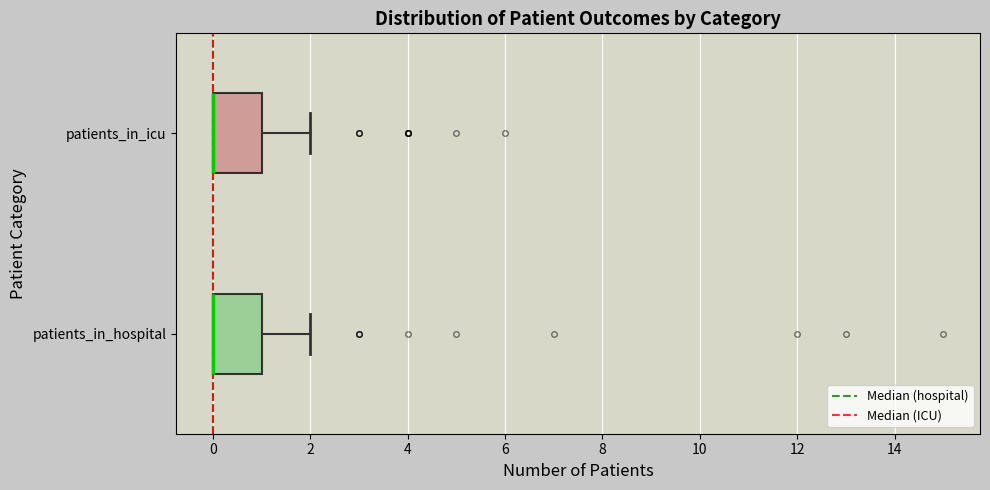

Reading bottom to top, read every box against the x-axis: the position of its median line, the range the box covers, and the ends of its whiskers. The values are not printed on the chart, so give them approximately, as read against the axis.

patients_in_hospital: median 0 (drawn on the box's left edge), box 0 to 1, whiskers 0 to 2
patients_in_icu: median 0 (drawn on the box's left edge), box 0 to 1, whiskers 0 to 2